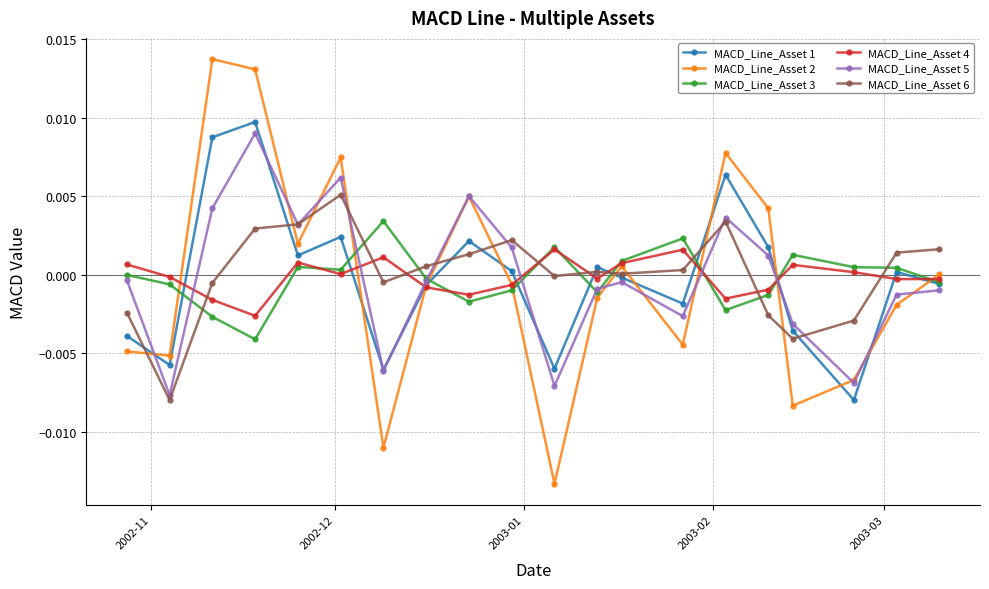

Is this an area chart (filled region under the line)?

No